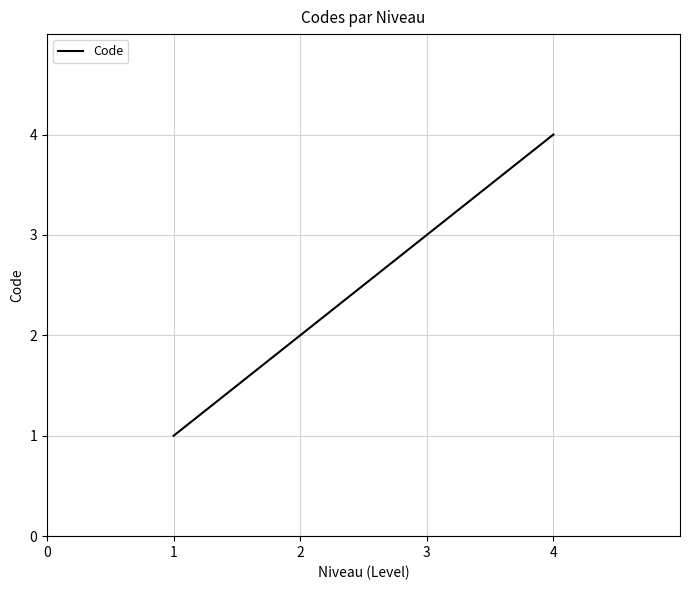

What is the difference between the maximum and minimum values?

3